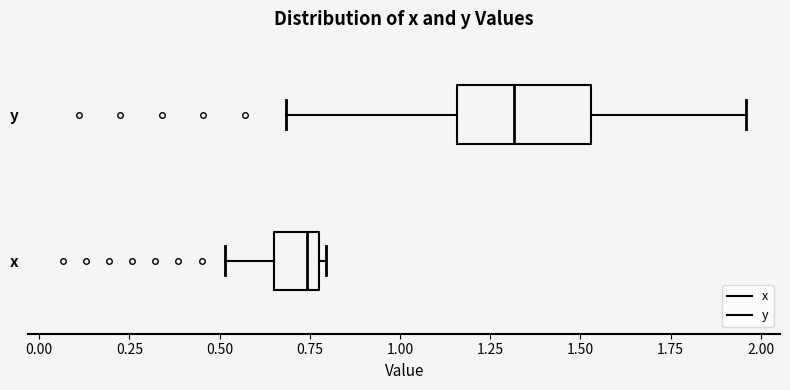

Reading bottom to top, transcribe this box plot: for each box, give where its median line is, the range the box spans, and where its two whiskers end, as read against the x-axis. The values are not printed on the chart, so give them approximately, as read against the axis.

x: median 0.75, box 0.65 to 0.80, whiskers 0.50 to 0.80 (just right of the box's right edge)
y: median 1.30, box 1.15 to 1.55, whiskers 0.70 to 1.95